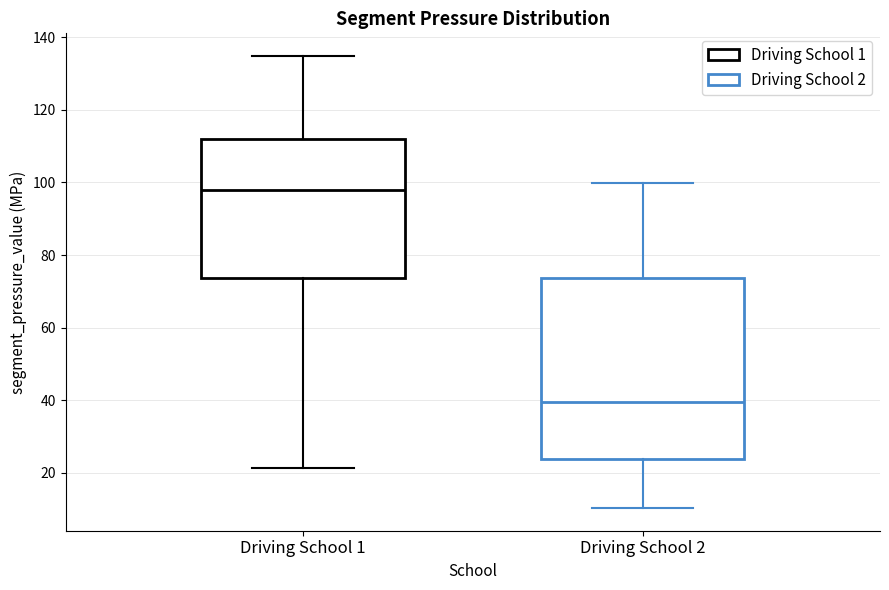

Reading left to right, transcribe this box plot: for each box, give where its median line is, the range the box spans, and where its two whiskers end, as read against the y-axis. The values are not printed on the chart, so give them approximately, as read against the axis.

Driving School 1: median 98, box 74 to 112, whiskers 22 to 134
Driving School 2: median 40, box 24 to 74, whiskers 10 to 100